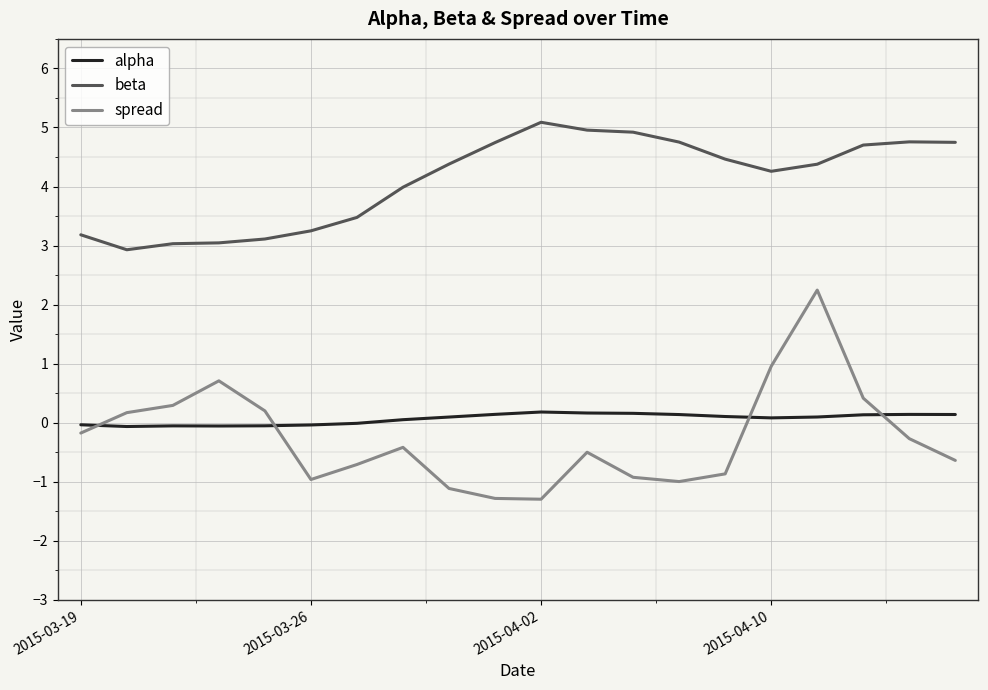

Which series has the largest range (max minus min)?

spread